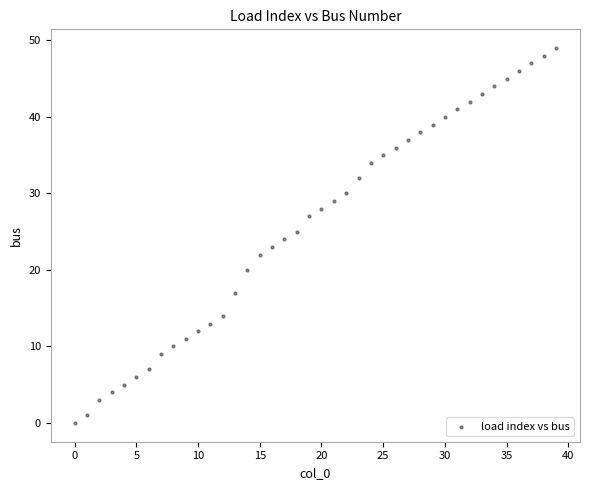

What is the range of Y values (max minus min)?

49